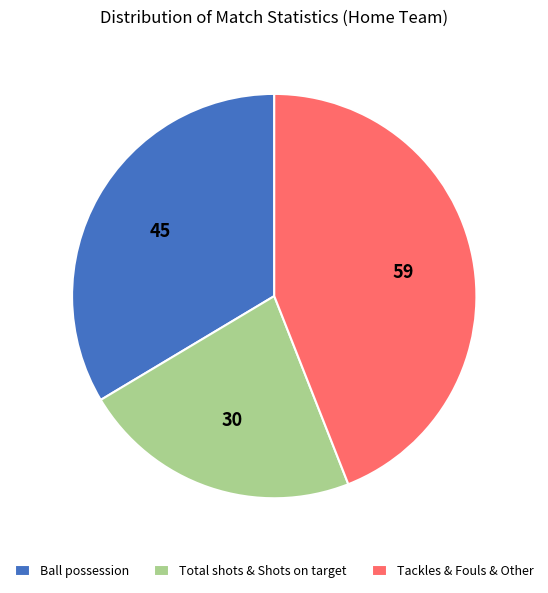

How many slices are in this pie chart?

3